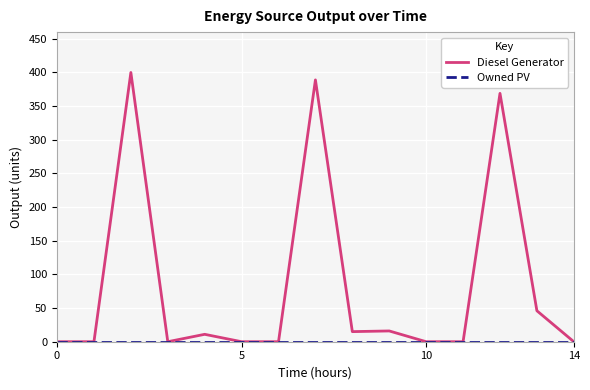

What is the greatest value displayed?

400